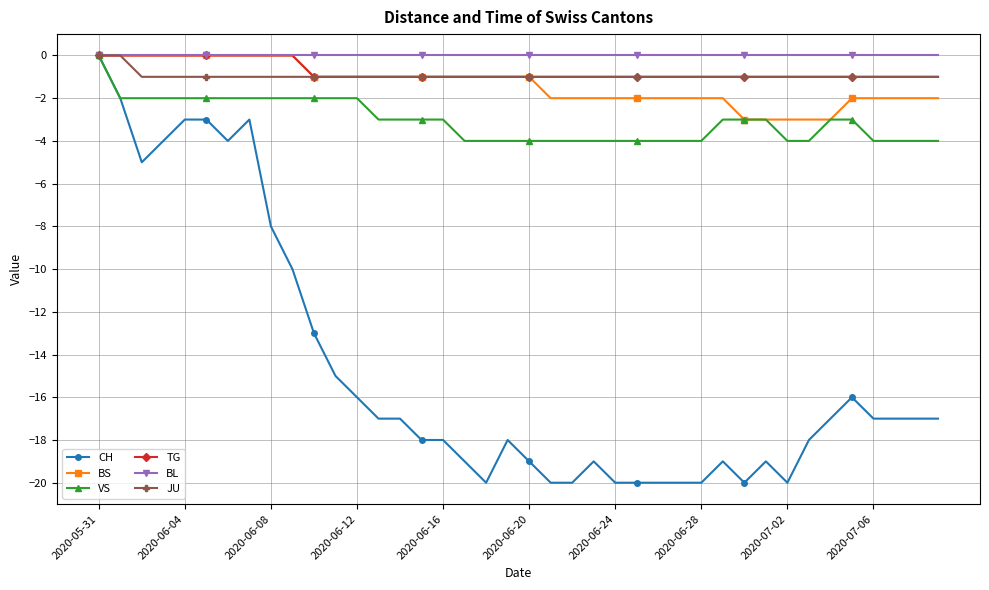

Does the chart have visible grid lines?

Yes